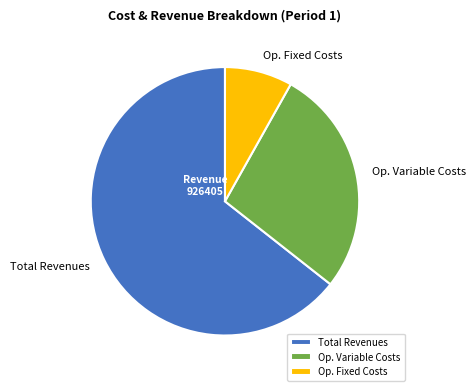

The Op. Variable Costs slice represents 27% of the pie. True or false?

True